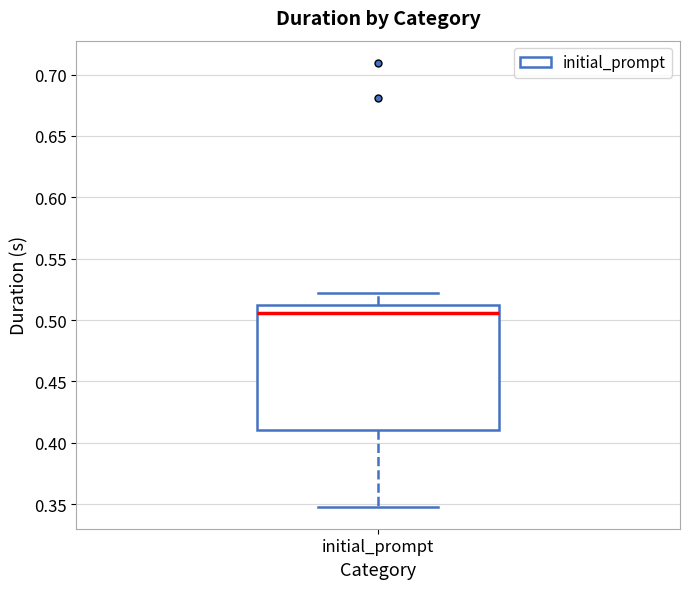

Read this box plot against the y-axis: the position of the median line, the range covered by the box, and the ends of both whiskers. The values are not printed on the chart, so give them approximately, as read against the axis.

median 0.505, box 0.410 to 0.510, whiskers 0.350 to 0.520